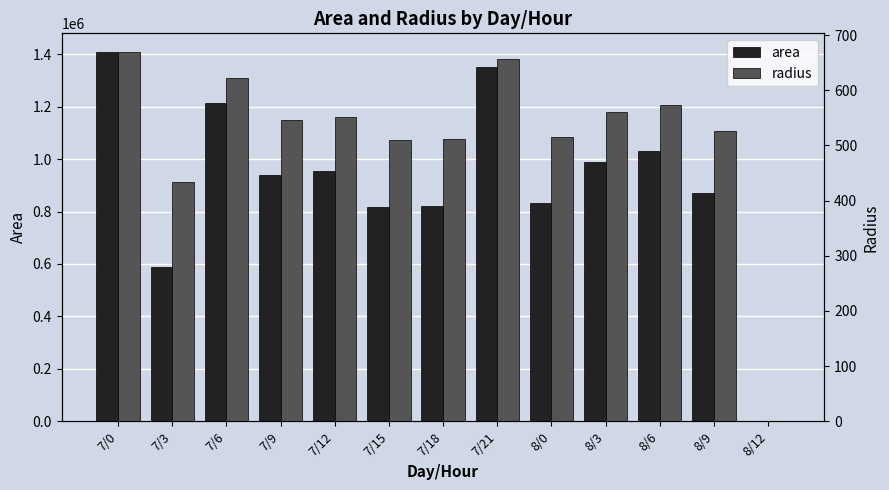

Which category has the lowest value across all series?

8/12